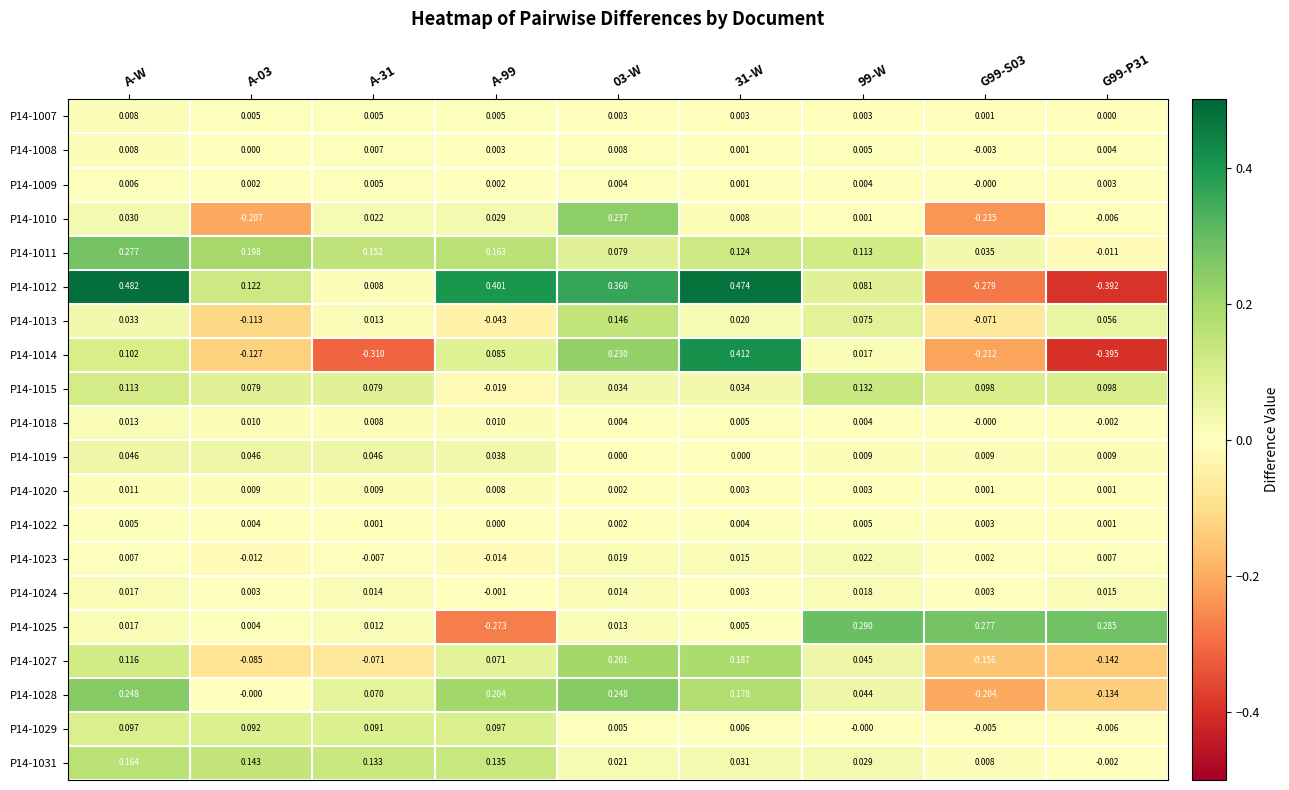

Where does the P14-1027 series first go above 0?

A-W